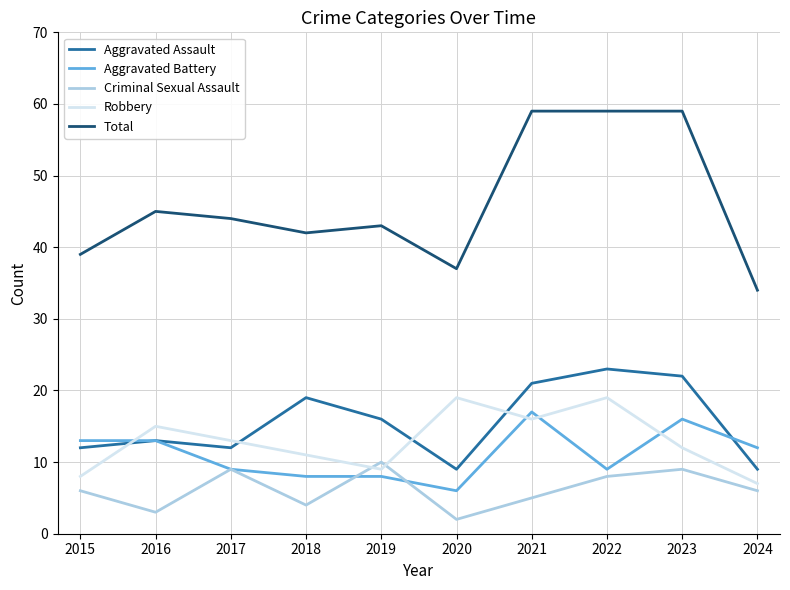

What is the total value across all series at 2016?

89